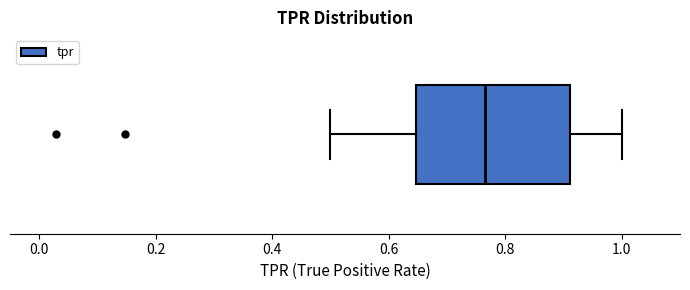

Where does the median line of the box sit on the x-axis? The values are not printed on the chart, so give them approximately, as read against the axis.

0.76